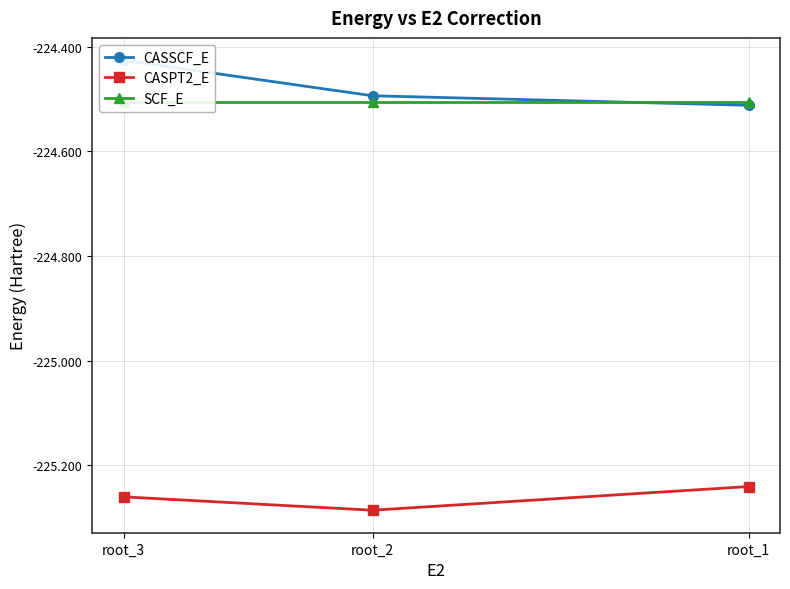

How many distinct data groups are displayed?

3